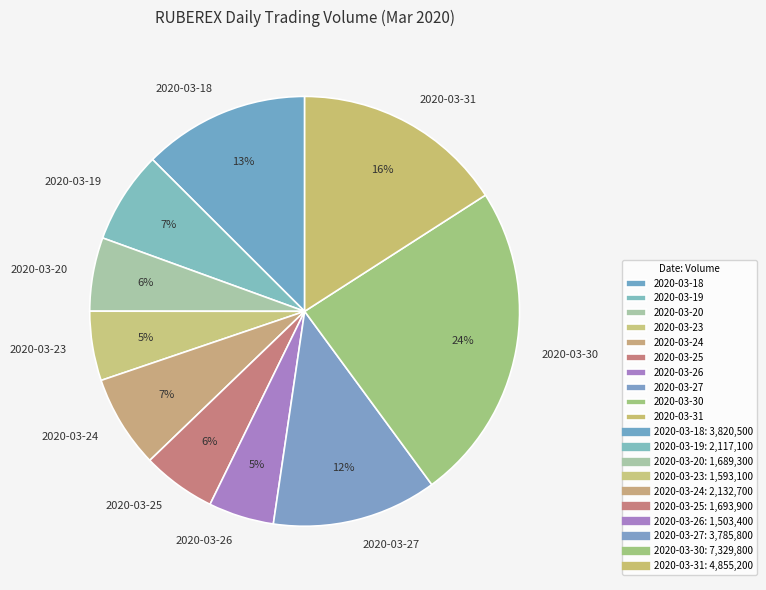

Does 2020-03-19 represent more than half of the total?

No